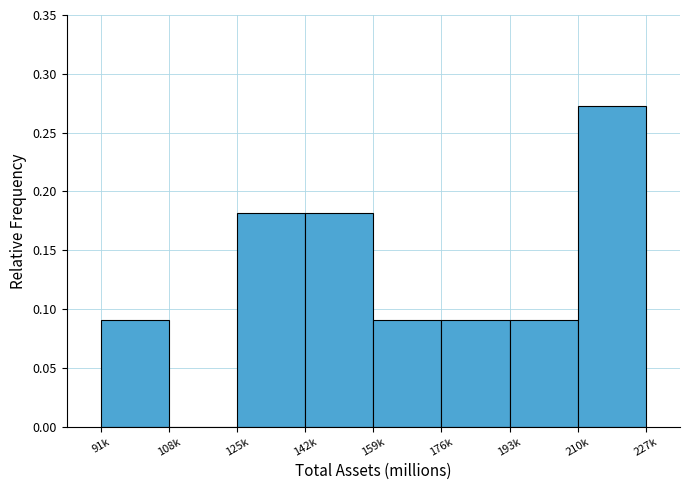

What is the change in value from 108k to 193k?

+0.1